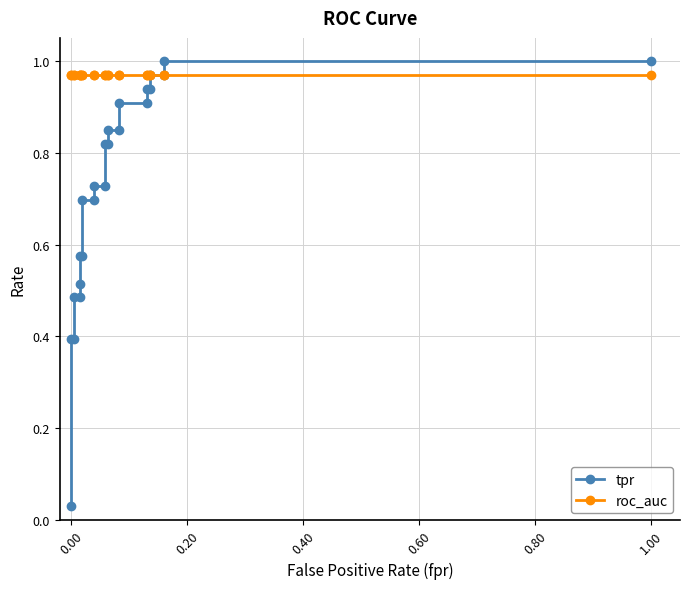

What are all the series names shown in the legend?

tpr, roc_auc